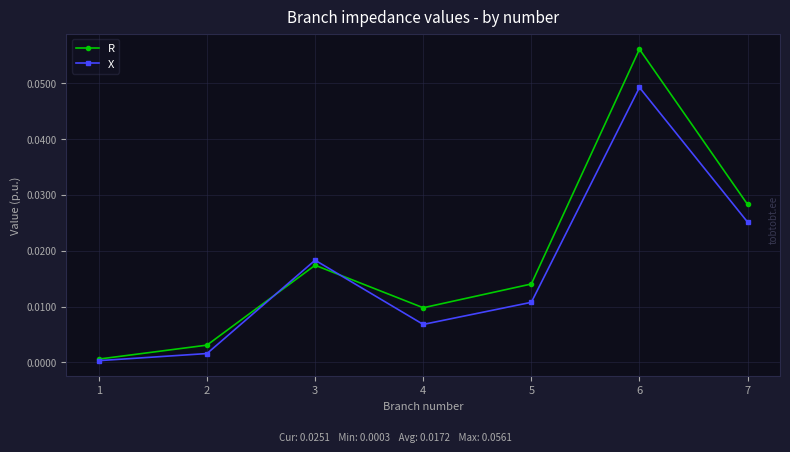

At which category is the sum across all series the highest?

6